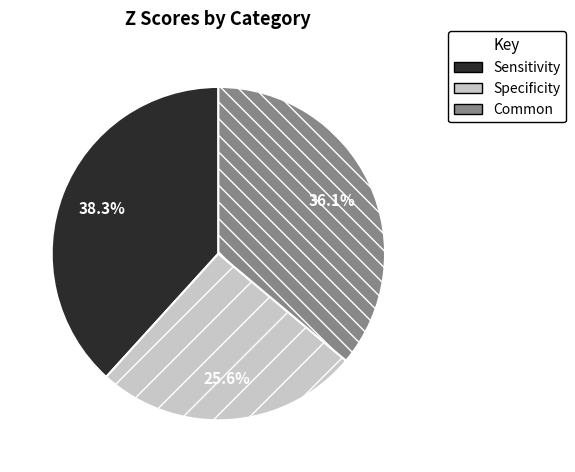

Is it true that Common is 28% of the pie?

False